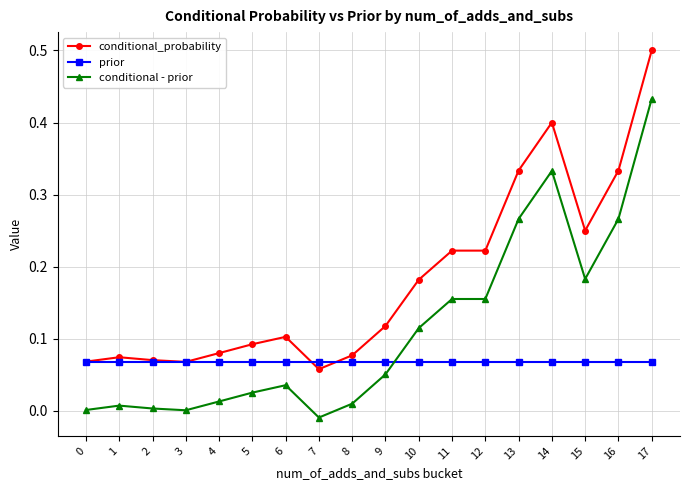

How many lines are shown in the chart?

3